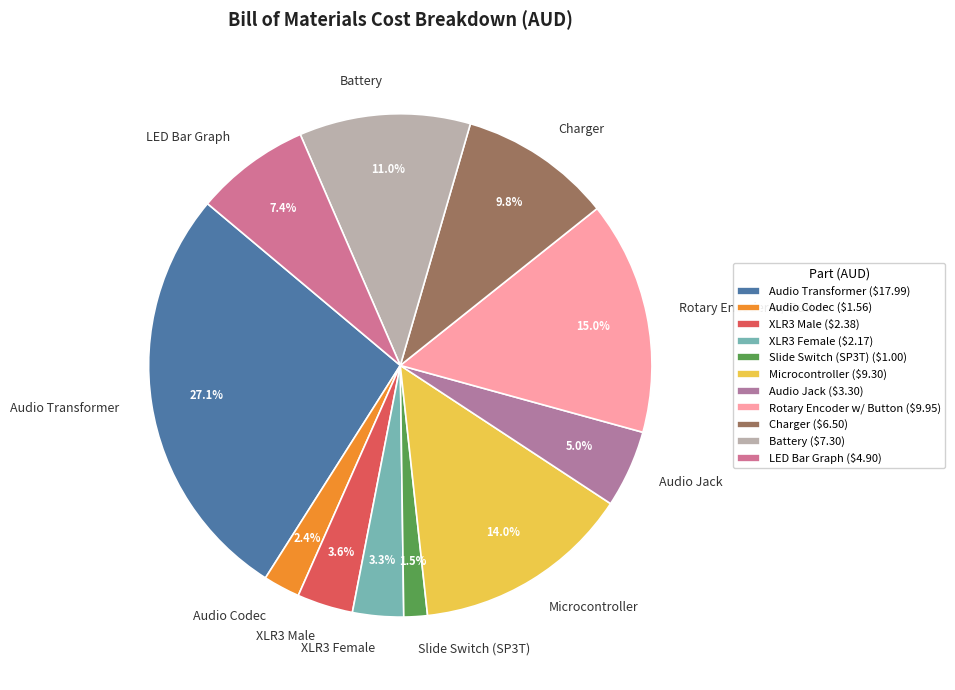

Do Audio Codec and XLR3 Female together represent more than half of the pie?

No